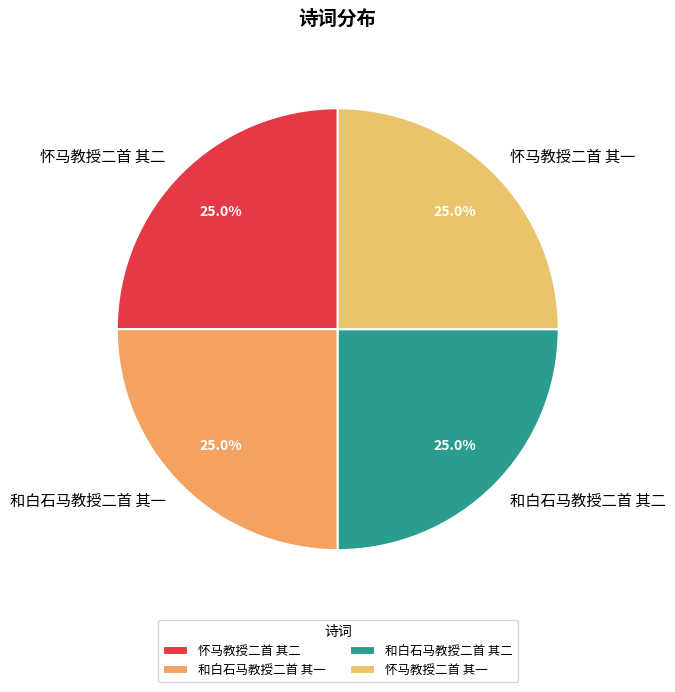

To the nearest percent, what percentage of the pie is 和白石马教授二首 其一?

25%